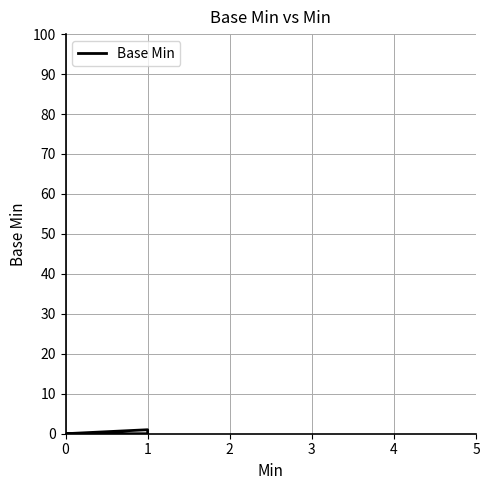

What is the sum of all values?

1